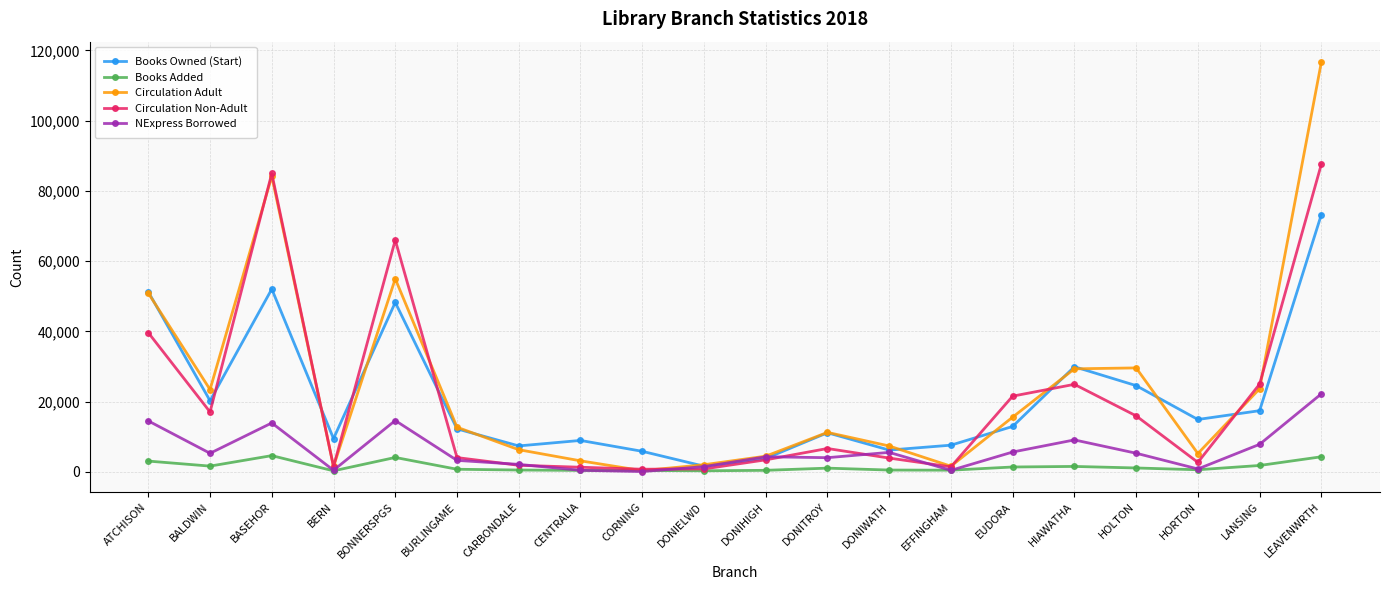

Which label corresponds to the largest value in the chart?

LEAVENWRTH